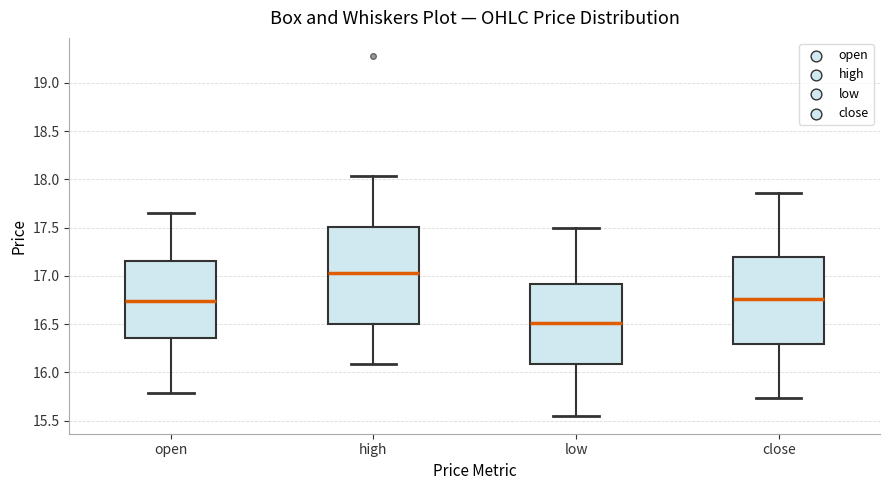

Reading left to right, transcribe this box plot: for each box, give where its median line is, the range the box spans, and where its two whiskers end, as read against the y-axis. The values are not printed on the chart, so give them approximately, as read against the axis.

open: median 16.75, box 16.35 to 17.15, whiskers 15.80 to 17.65
high: median 17.05, box 16.50 to 17.50, whiskers 16.10 to 18.05
low: median 16.50, box 16.10 to 16.90, whiskers 15.55 to 17.50
close: median 16.75, box 16.30 to 17.20, whiskers 15.75 to 17.85